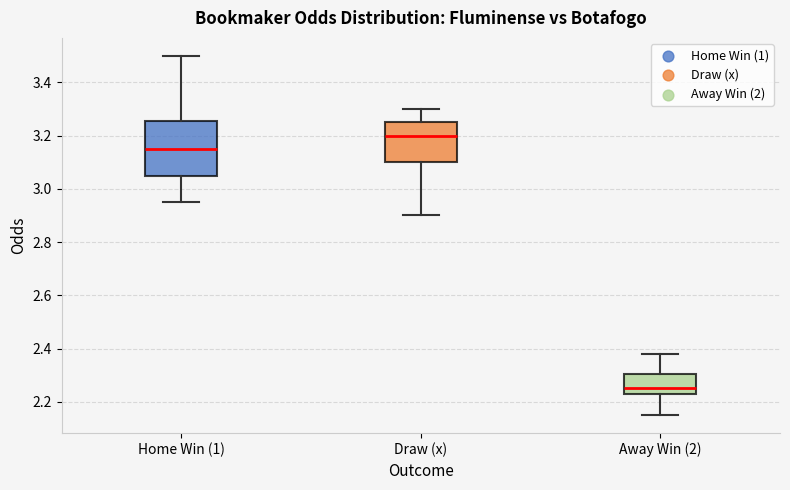

Which box is the tallest, from its lower edge to its upper edge?

Home Win (1)